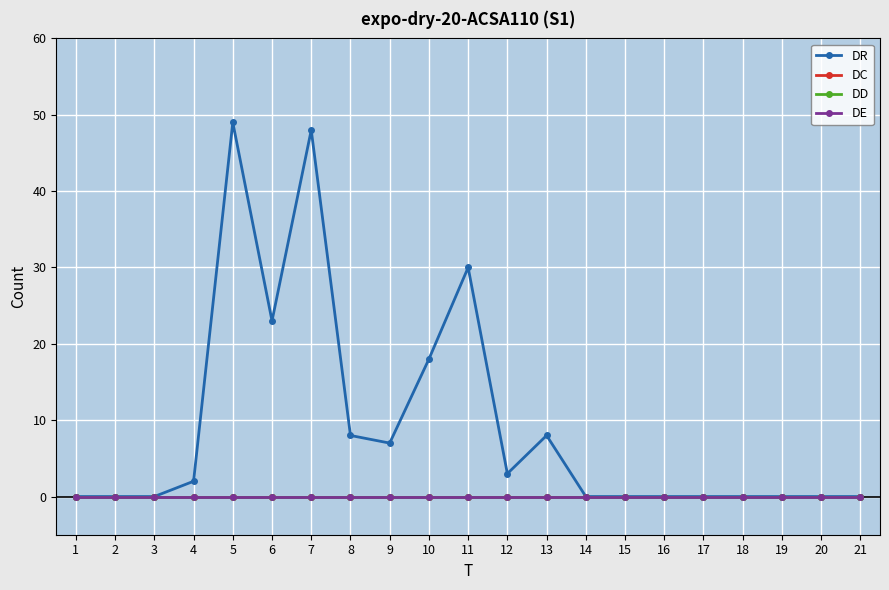

Reading left to right, extract all data points from this chart.

DR: 1=0	2=0	3=0	4=2	5=49	6=23	7=48	8=8	9=7	10=18	11=30	12=3	13=8	14=0	15=0	16=0	17=0	18=0	19=0	20=0	21=0
DC: 1=0	2=0	3=0	4=0	5=0	6=0	7=0	8=0	9=0	10=0	11=0	12=0	13=0	14=0	15=0	16=0	17=0	18=0	19=0	20=0	21=0
DD: 1=0	2=0	3=0	4=0	5=0	6=0	7=0	8=0	9=0	10=0	11=0	12=0	13=0	14=0	15=0	16=0	17=0	18=0	19=0	20=0	21=0
DE: 1=0	2=0	3=0	4=0	5=0	6=0	7=0	8=0	9=0	10=0	11=0	12=0	13=0	14=0	15=0	16=0	17=0	18=0	19=0	20=0	21=0